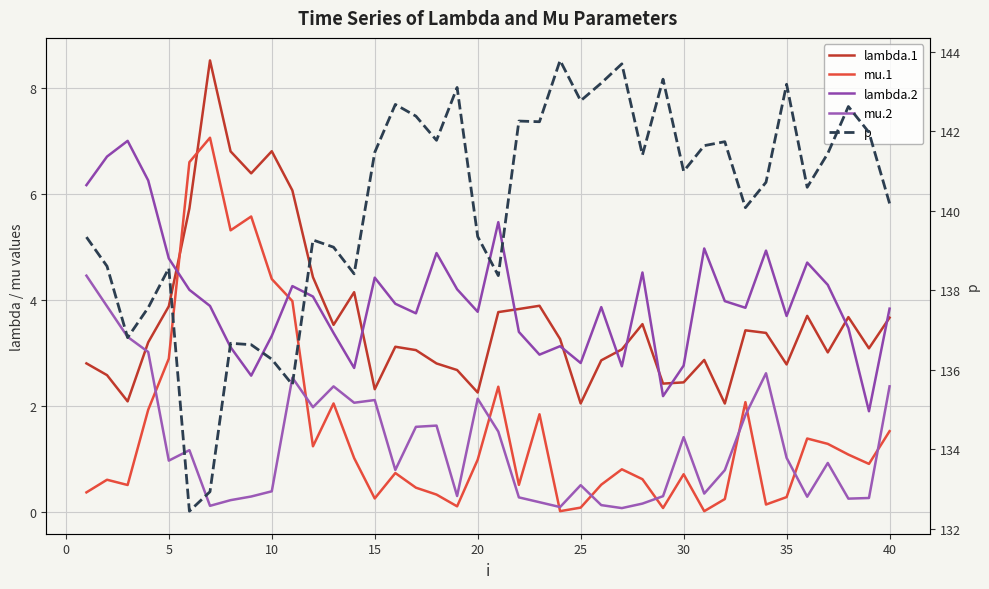

What is the average value of the p series?

140.1